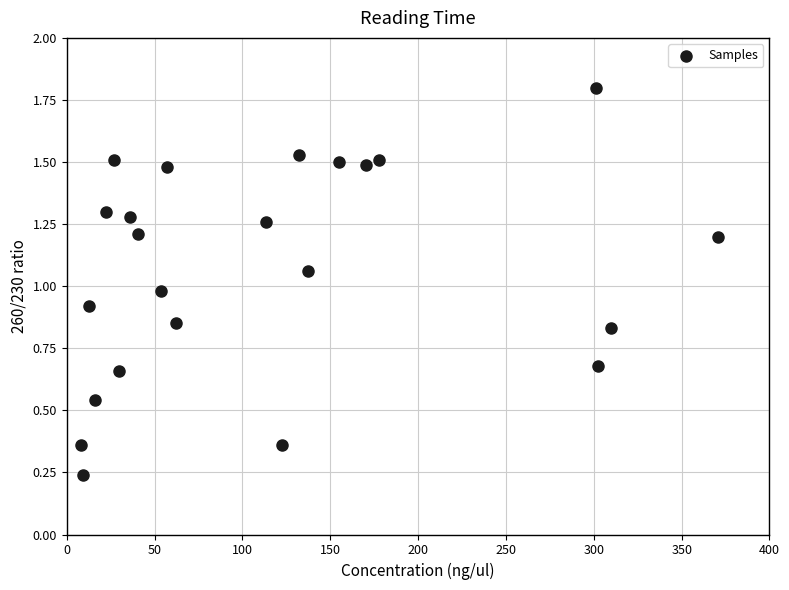

What is the range of Y values (max minus min)?

1.6